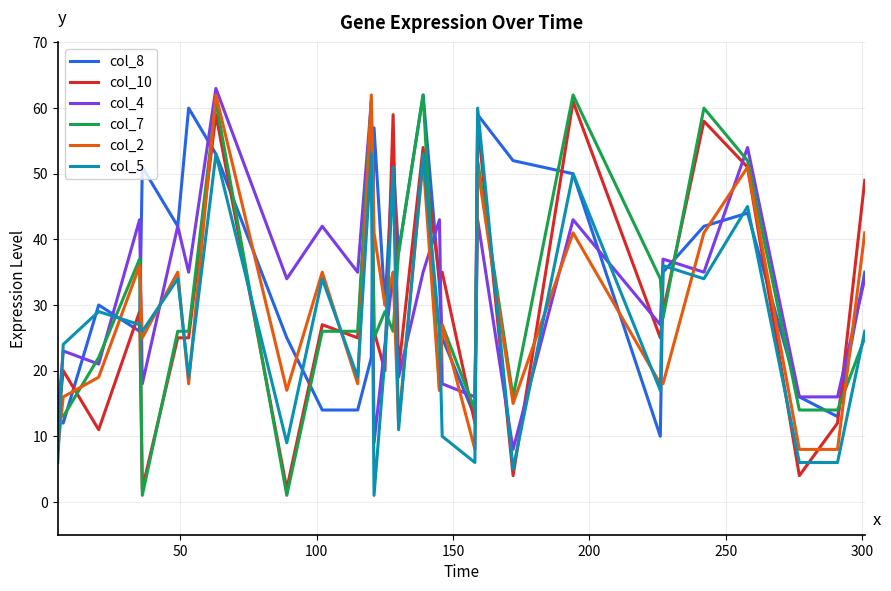

Which series has the widest spread of values?

col_7